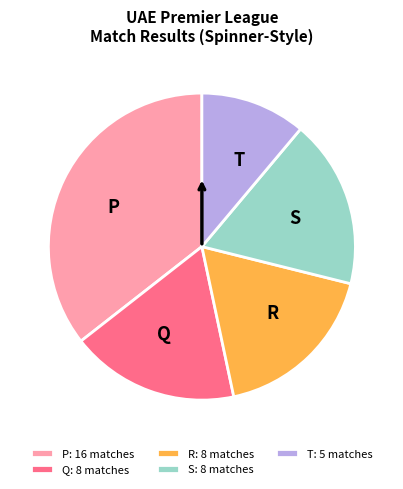

Between P and S, which is larger?

P